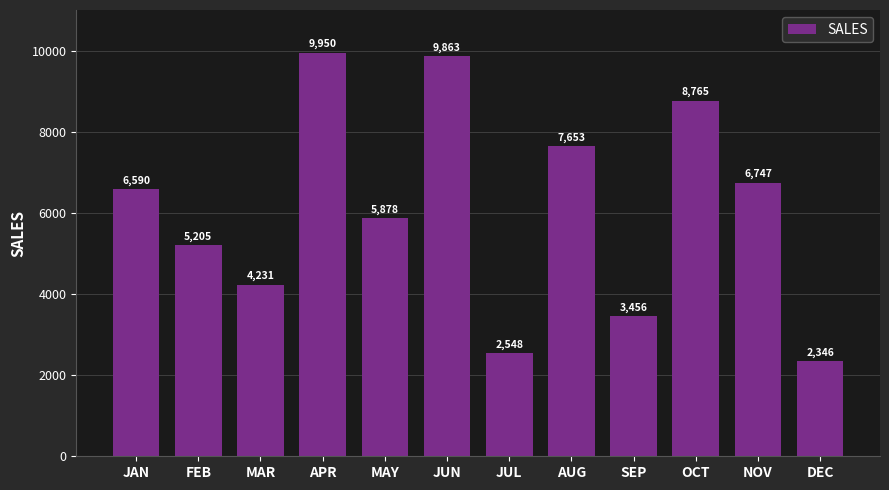

How many bars are there in total?

12